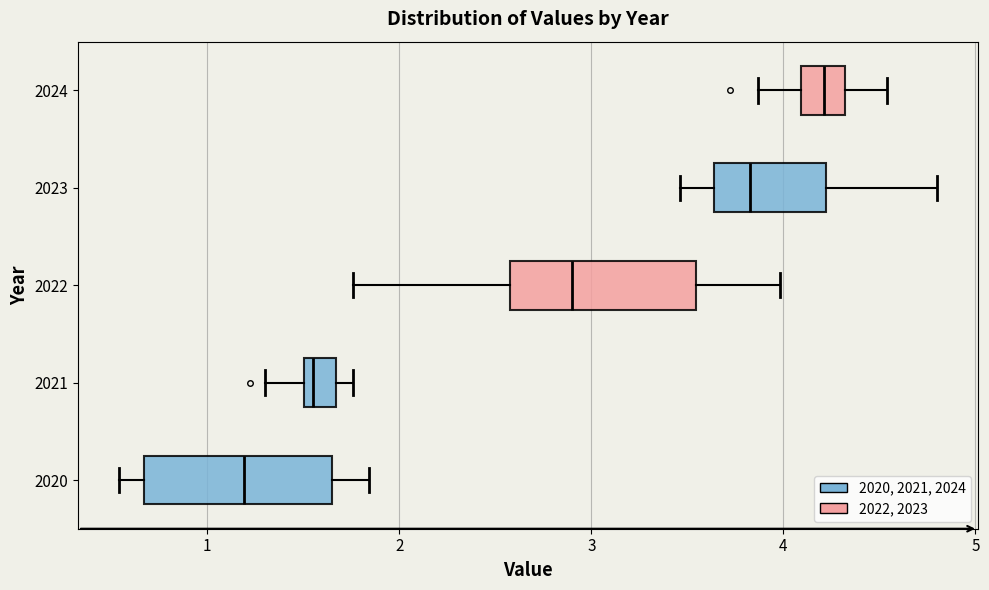

Which box has the furthest to the right median line?

2024